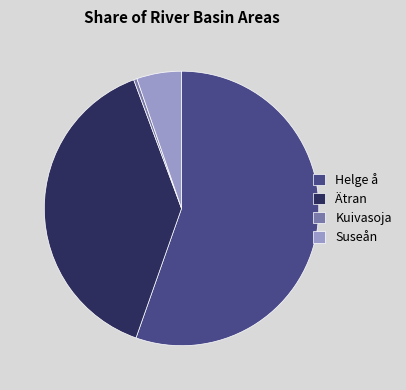

Which slice is the largest?

Helge å